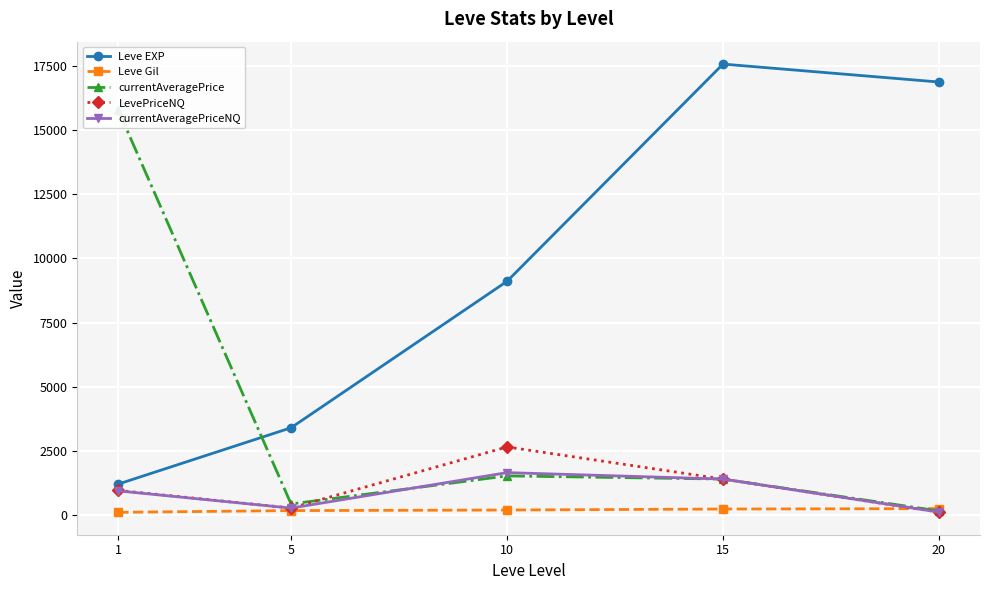

Is the value of currentAveragePrice at 15 greater than the value of LevePriceNQ at 1?

Yes